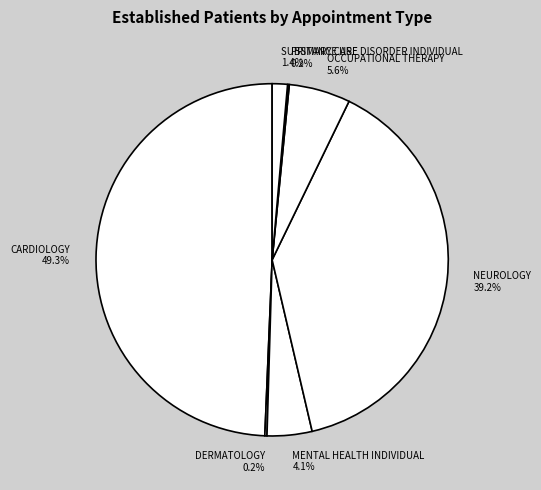

Which has a higher value, OCCUPATIONAL THERAPY 5.6% or NEUROLOGY 39.2%?

NEUROLOGY 39.2%